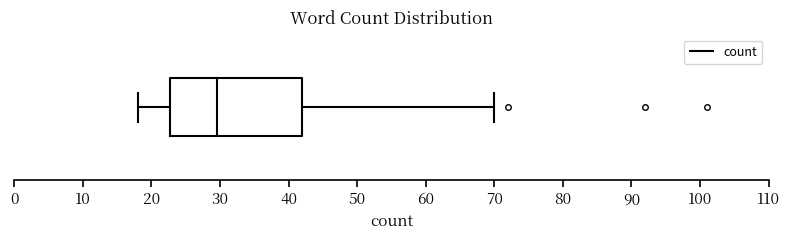

Where is the left edge of the box on the x-axis? The values are not printed on the chart, so give them approximately, as read against the axis.

23